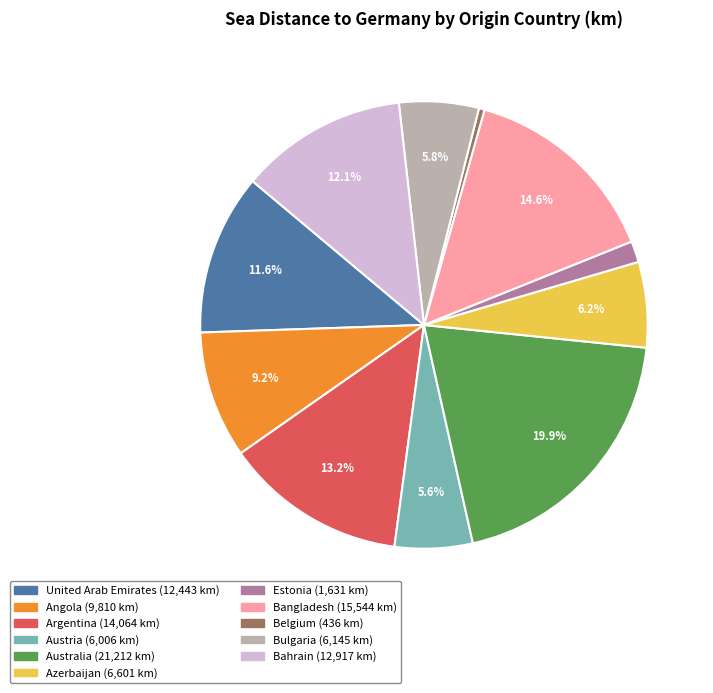

Does any single category account for the majority?

No